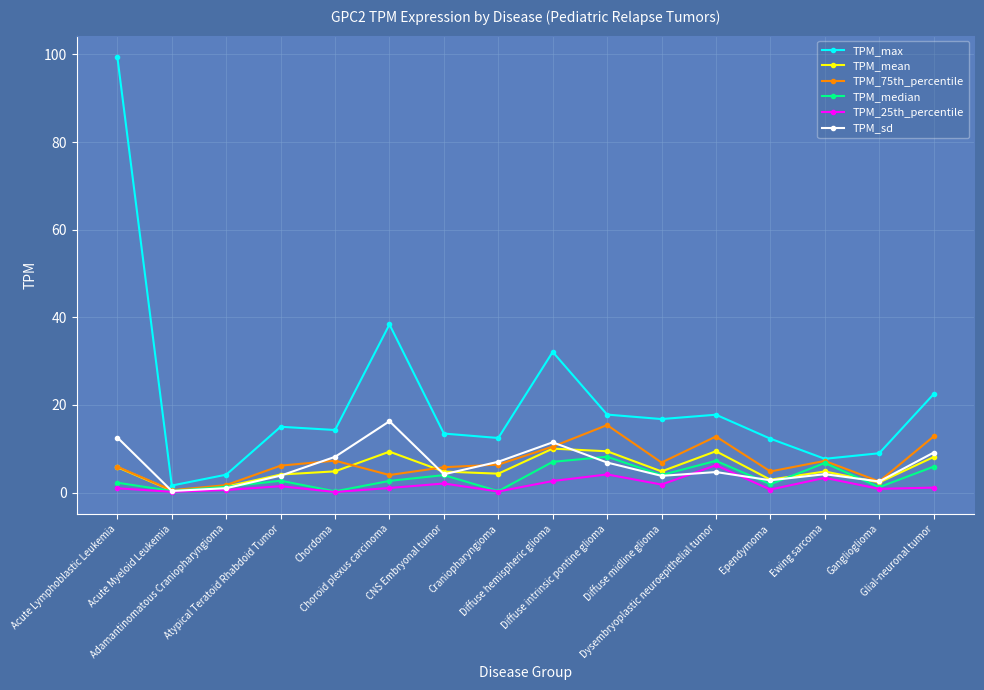

True or false: TPM_mean has more than 0 interior local peaks.

True